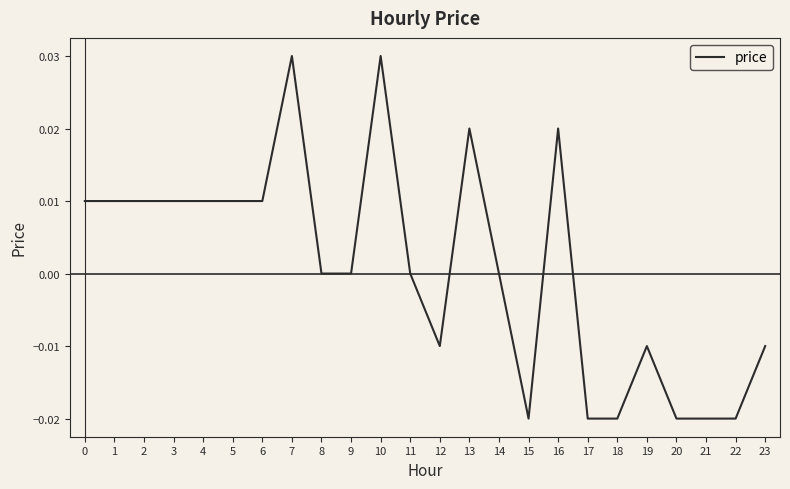

Count the number of categories in the chart.

24